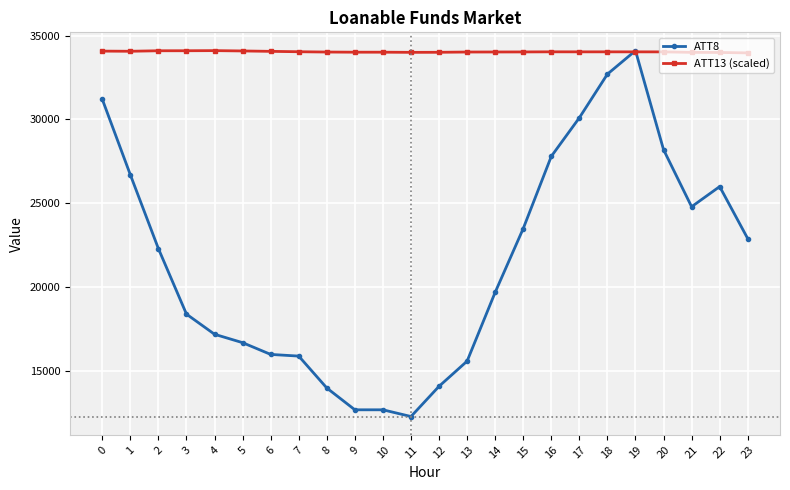

What is the value of the ATT8 point at the 24th from the left?

22900.0